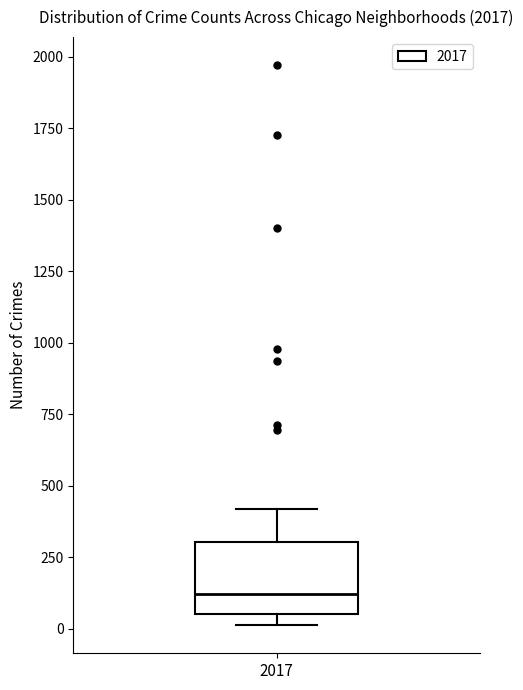

Transcribe this box plot: give where the median line is, the range the box spans, and where the two whiskers end, as read against the y-axis. The values are not printed on the chart, so give them approximately, as read against the axis.

median 100, box 50 to 300, whiskers 0 to 400